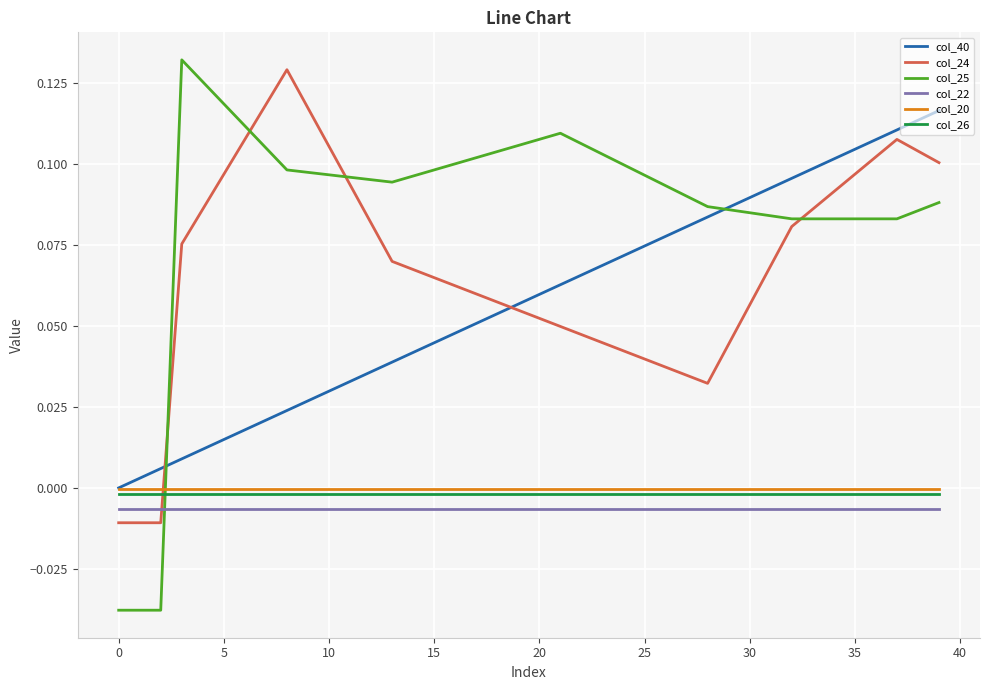

What are all the series names shown in the legend?

col_40, col_24, col_25, col_22, col_20, col_26